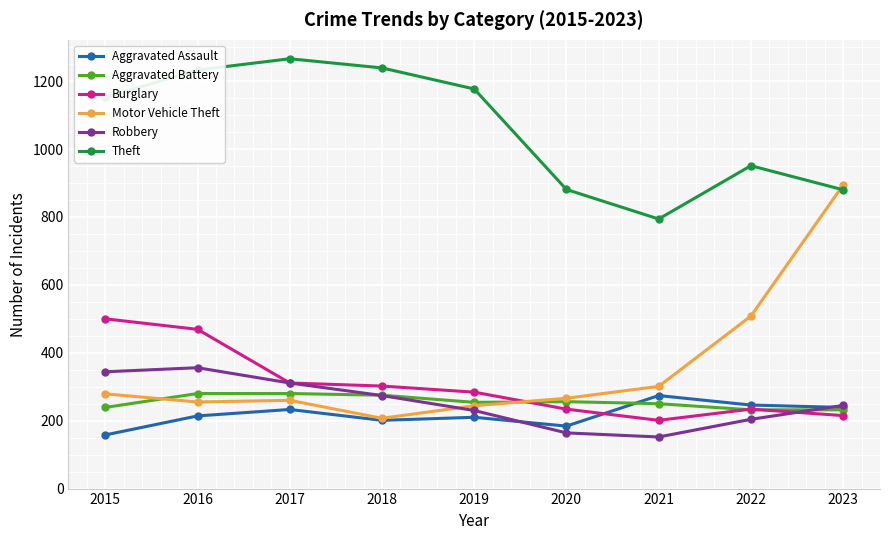

What is the difference between the maximum and minimum values in the Robbery series?

204